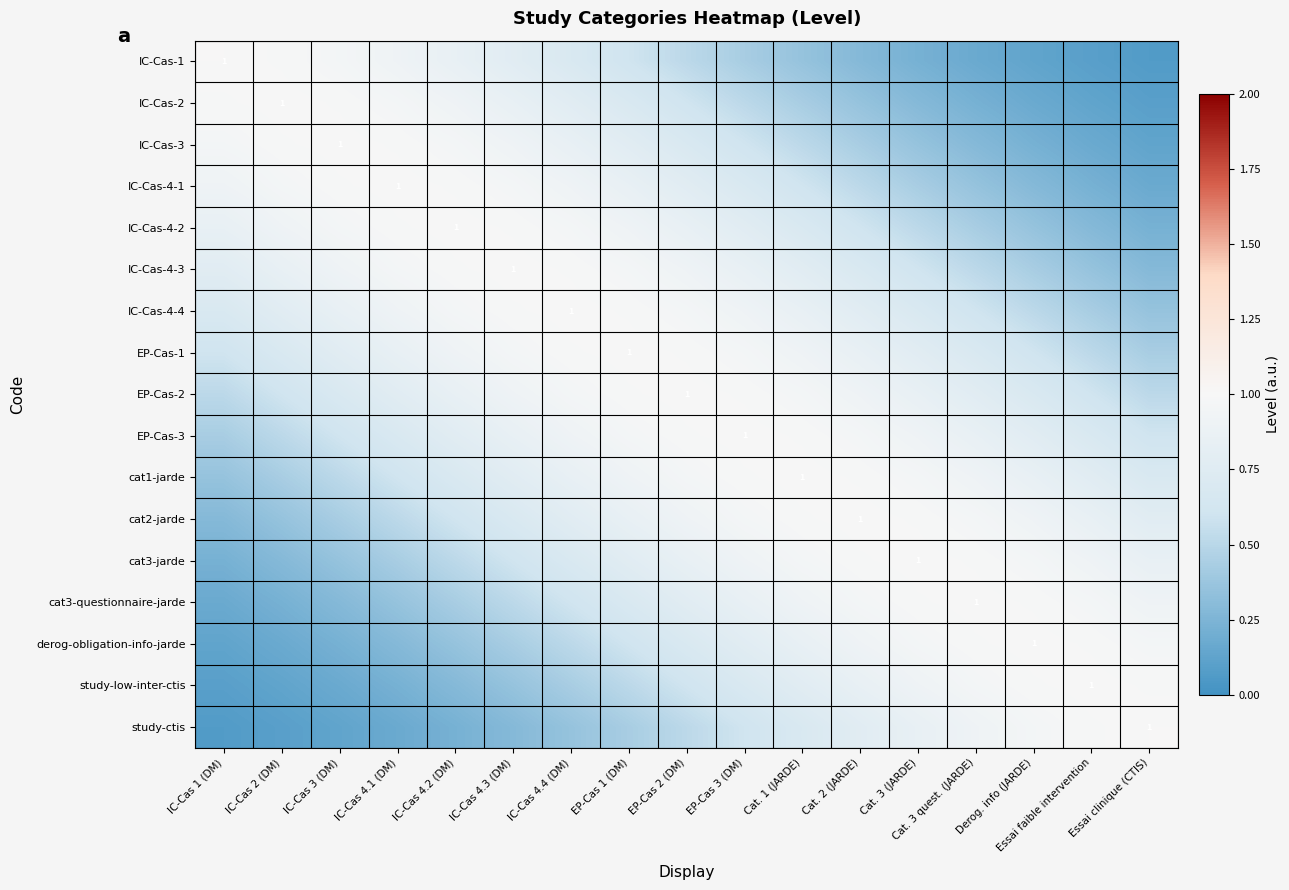

What is the smallest value displayed?

0.1